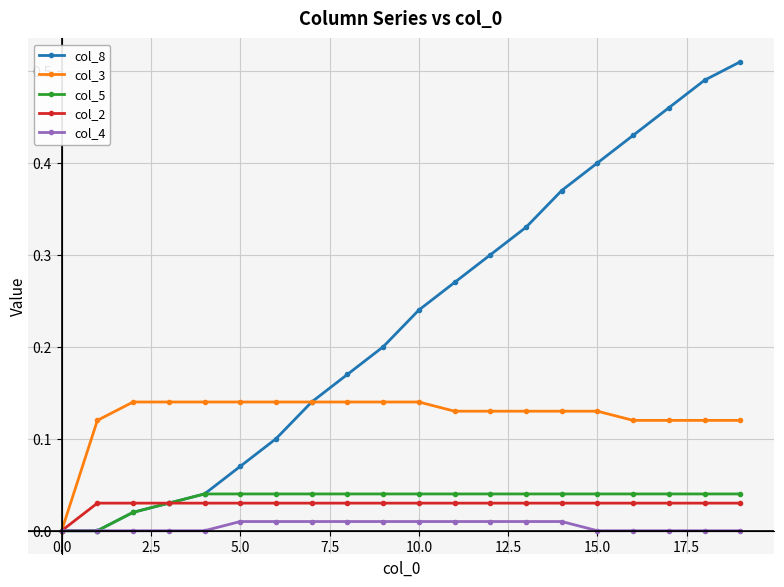

Which series has the widest spread of values?

col_8